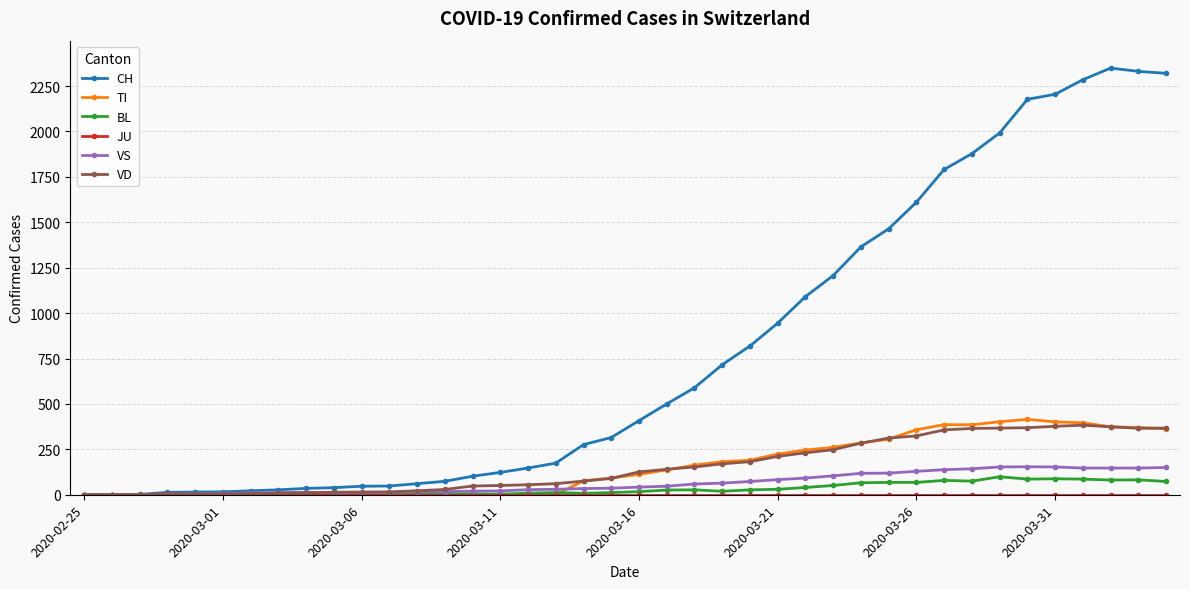

True or false: VS has more than 1 points higher than both neighbors.

True